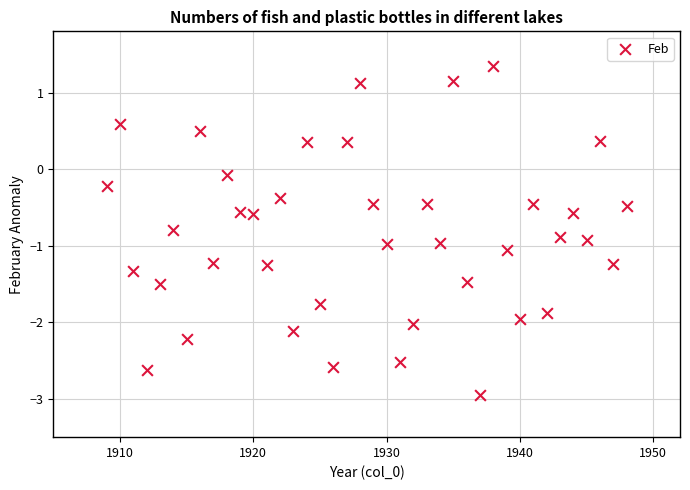

What is the range of X values (max minus min)?

39.0